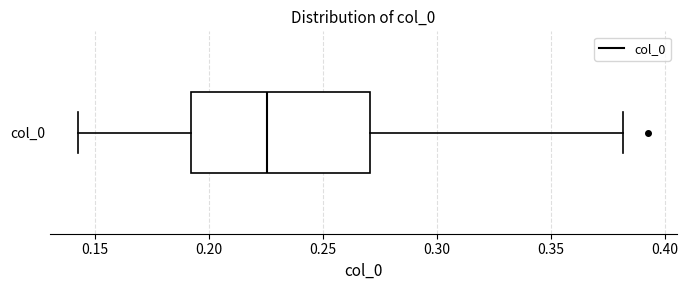

Transcribe this box plot: give where the median line is, the range the box spans, and where the two whiskers end, as read against the x-axis. The values are not printed on the chart, so give them approximately, as read against the axis.

median 0.225, box 0.190 to 0.270, whiskers 0.145 to 0.380